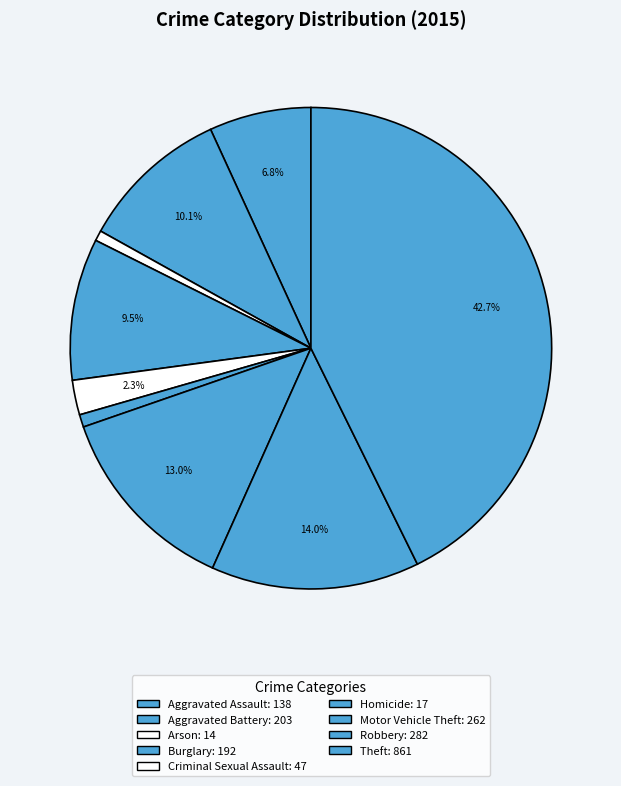

Is there a majority slice in this chart?

No